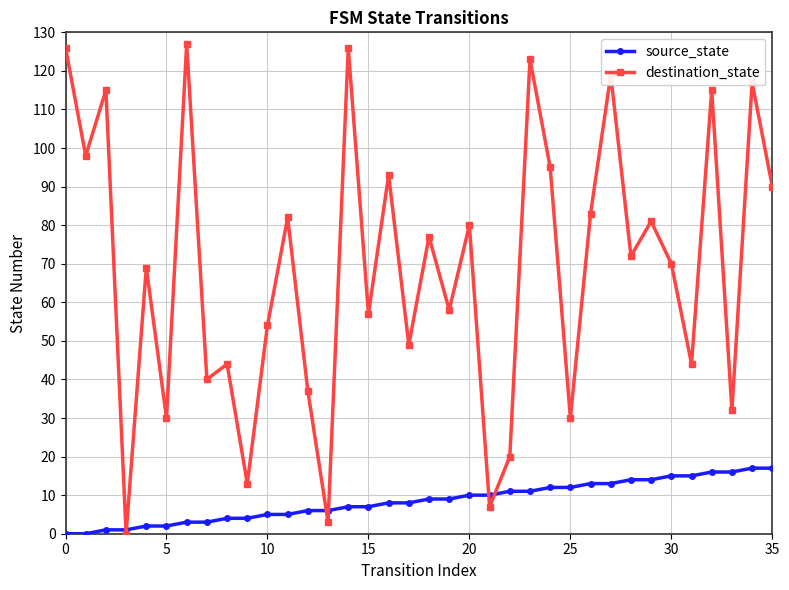

Does the chart have visible grid lines?

Yes